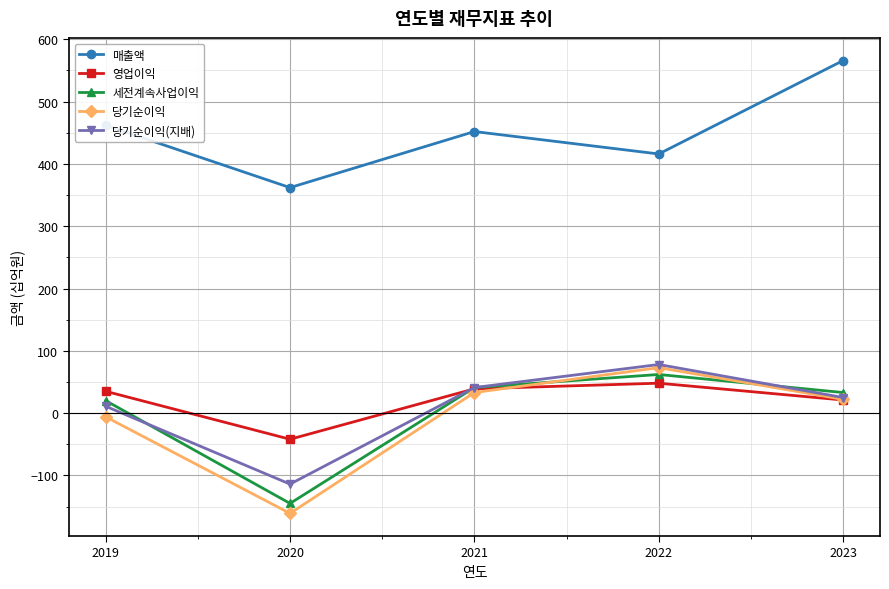

What is the value of the 영업이익 point at the 5th from the left?

21